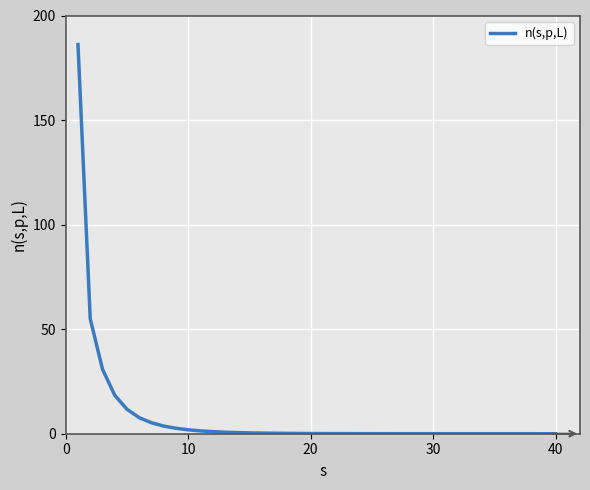

Does the chart have visible grid lines?

Yes